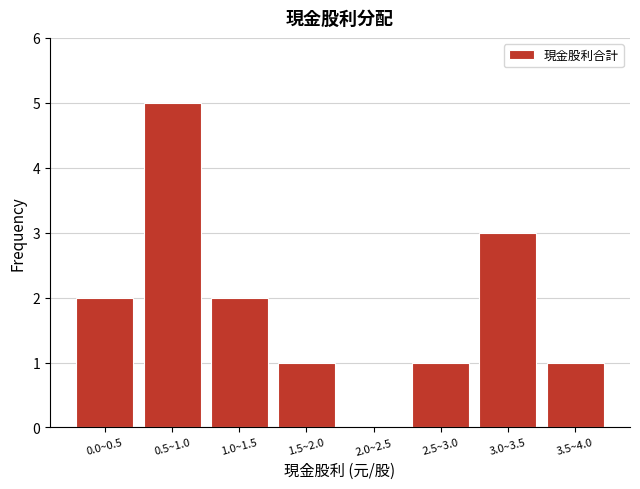

Reading left to right, extract all data points from this chart.

0.0~0.5=2	0.5~1.0=5	1.0~1.5=2	1.5~2.0=1	2.0~2.5=0	2.5~3.0=1	3.0~3.5=3	3.5~4.0=1